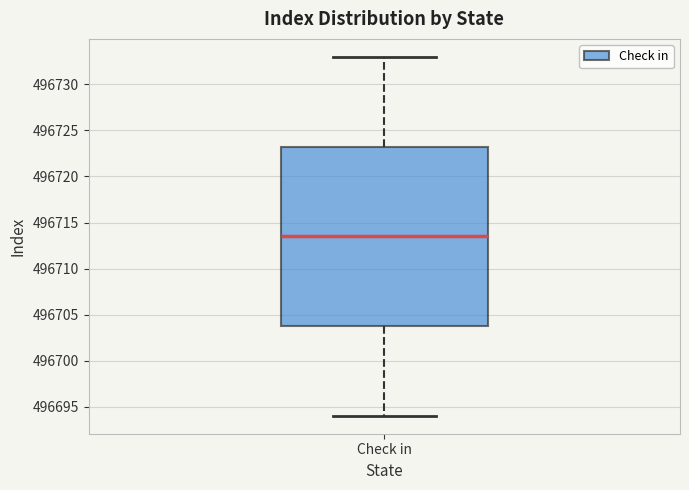

Where does the median line of the box for Check in sit on the y-axis? The values are not printed on the chart, so give them approximately, as read against the axis.

496713.5